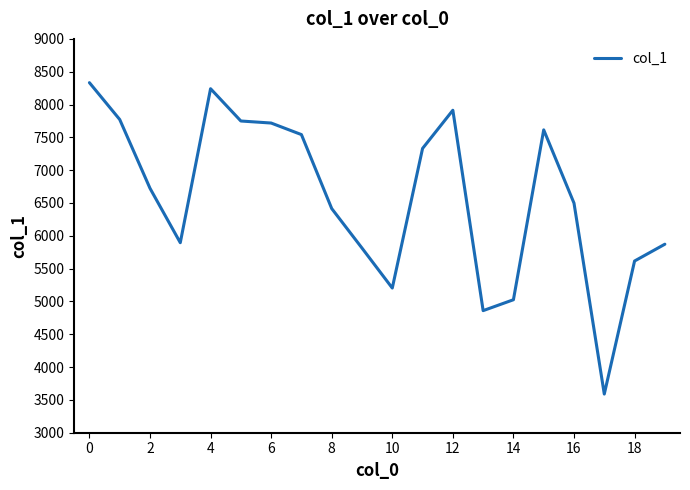

What is the greatest value displayed?

8333